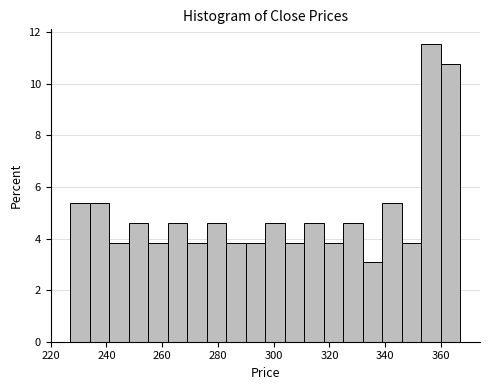

Read against the x-axis, roughly where is the centre of the tallest bar?

356